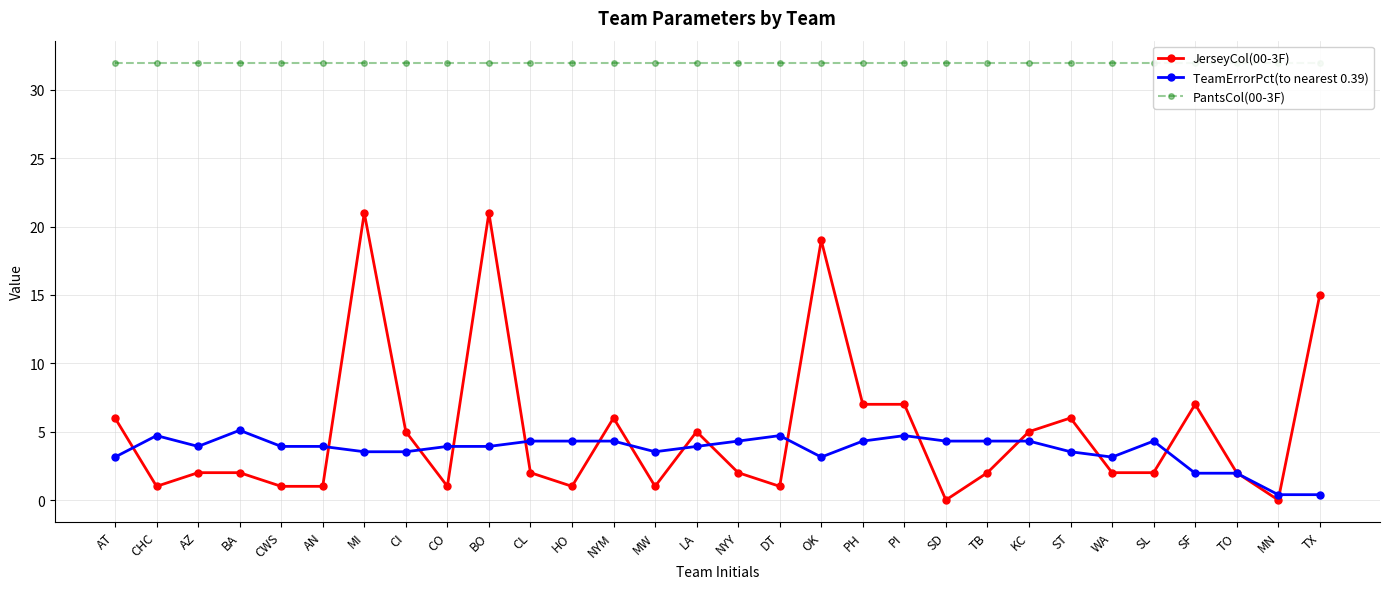

Reading left to right, transcribe all the data shown in this chart.

JerseyCol(00-3F): AT=6.0	CHC=1.0	AZ=2.0	BA=2.0	CWS=1.0	AN=1.0	MI=21.0	CI=5.0	CO=1.0	BO=21.0	CL=2.0	HO=1.0	NYM=6.0	MW=1.0	LA=5.0	NYY=2.0	DT=1.0	OK=19.0	PH=7.0	PI=7.0	SD=0.0	TB=2.0	KC=5.0	ST=6.0	WA=2.0	SL=2.0	SF=7.0	TO=2.0	MN=0.0	TX=15.0
TeamErrorPct(to nearest 0.39): AT=3.1	CHC=4.7	AZ=3.9	BA=5.1	CWS=3.9	AN=3.9	MI=3.5	CI=3.5	CO=3.9	BO=3.9	CL=4.3	HO=4.3	NYM=4.3	MW=3.5	LA=3.9	NYY=4.3	DT=4.7	OK=3.1	PH=4.3	PI=4.7	SD=4.3	TB=4.3	KC=4.3	ST=3.5	WA=3.1	SL=4.3	SF=2.0	TO=2.0	MN=0.4	TX=0.4
PantsCol(00-3F): AT=32.0	CHC=32.0	AZ=32.0	BA=32.0	CWS=32.0	AN=32.0	MI=32.0	CI=32.0	CO=32.0	BO=32.0	CL=32.0	HO=32.0	NYM=32.0	MW=32.0	LA=32.0	NYY=32.0	DT=32.0	OK=32.0	PH=32.0	PI=32.0	SD=32.0	TB=32.0	KC=32.0	ST=32.0	WA=32.0	SL=32.0	SF=32.0	TO=32.0	MN=32.0	TX=32.0